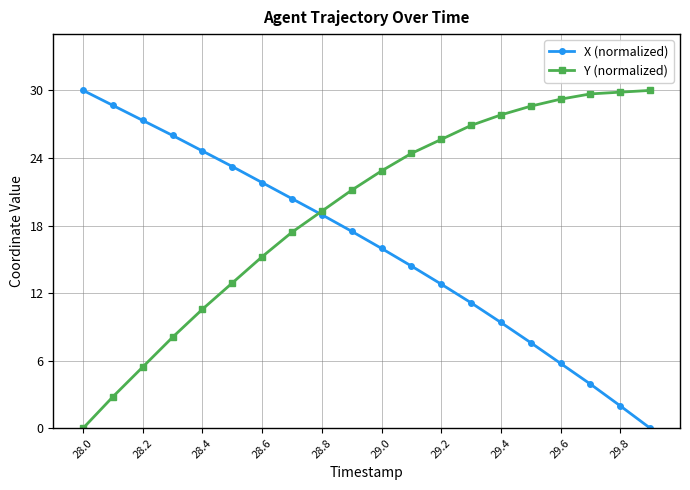

List the series in order of their overall mean, lowest first.

X (normalized), Y (normalized)